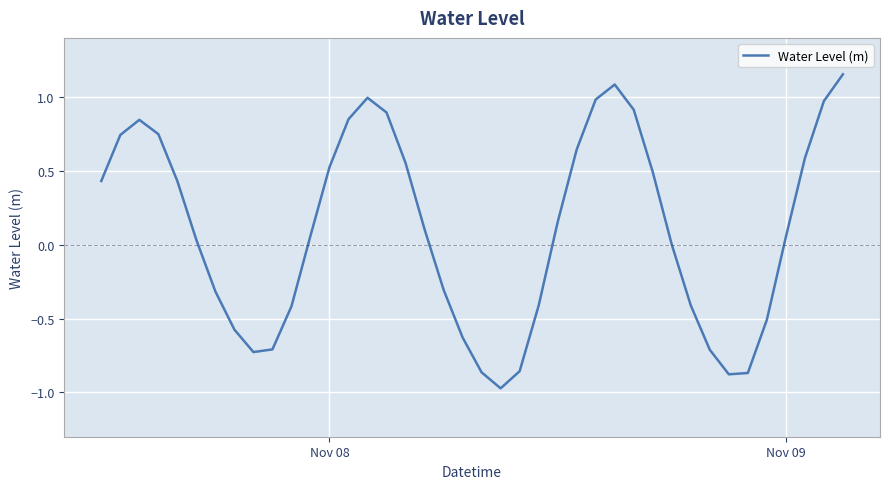

What is the difference between the maximum and minimum values?

2.1